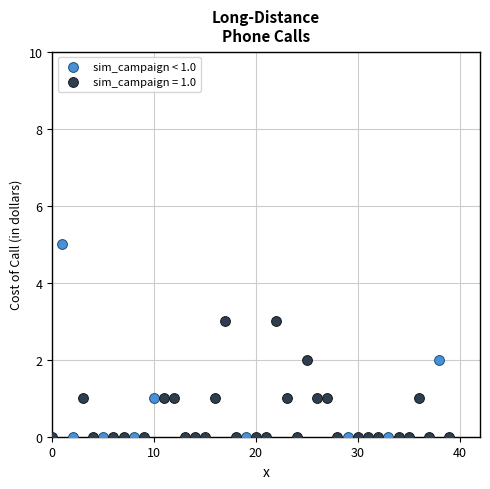

Which series has the largest Y range (max minus min)?

sim_campaign < 1.0